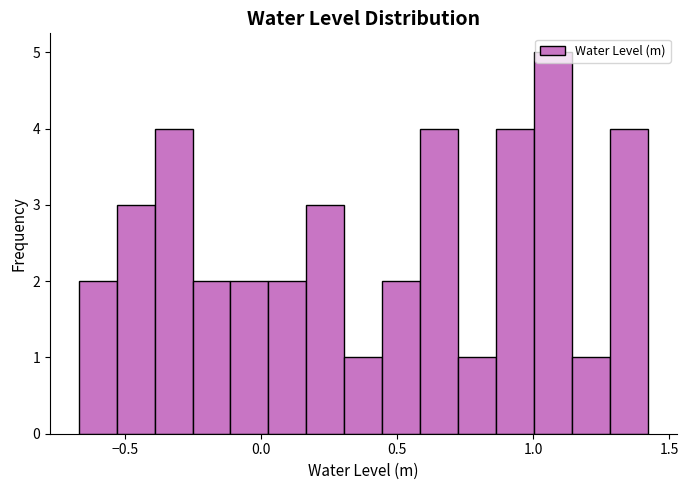

Read against the x-axis, roughly where is the centre of the tallest bar?

1.05